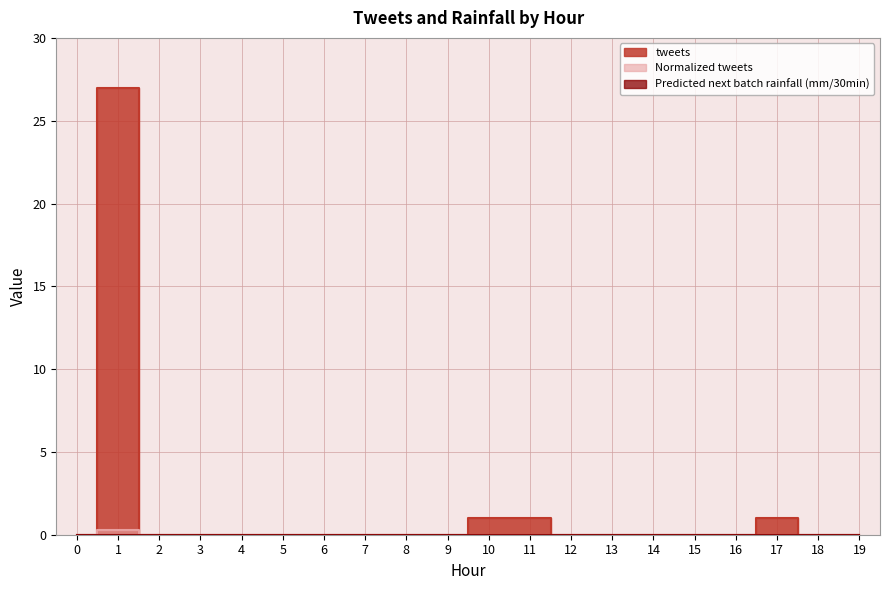

How many interior local peaks does the Normalized tweets series have?

2